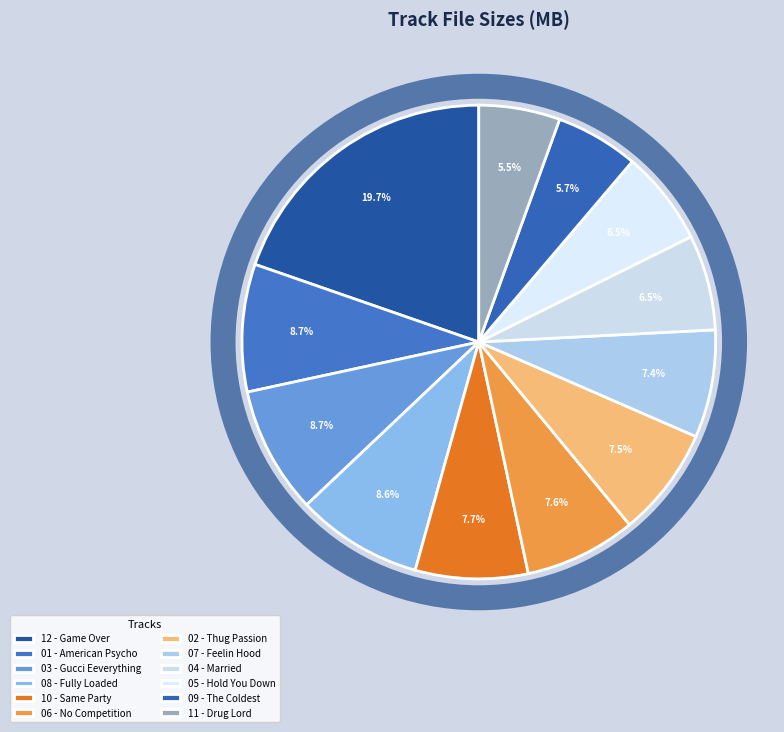

What portion of the pie excludes 02 - Thug Passion?

92.5%